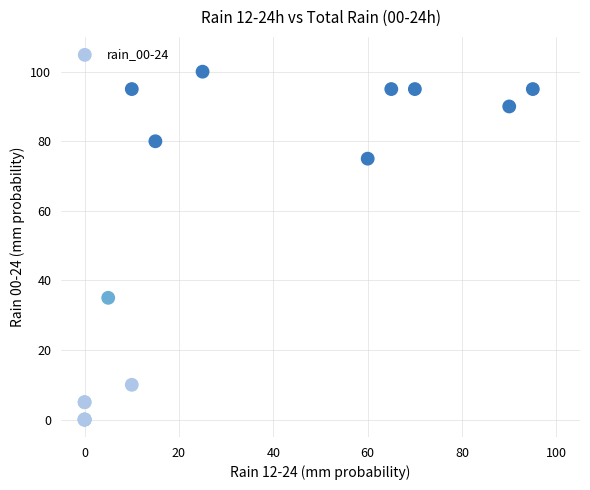

What Y value in the scatter plot is closest to 50?

35